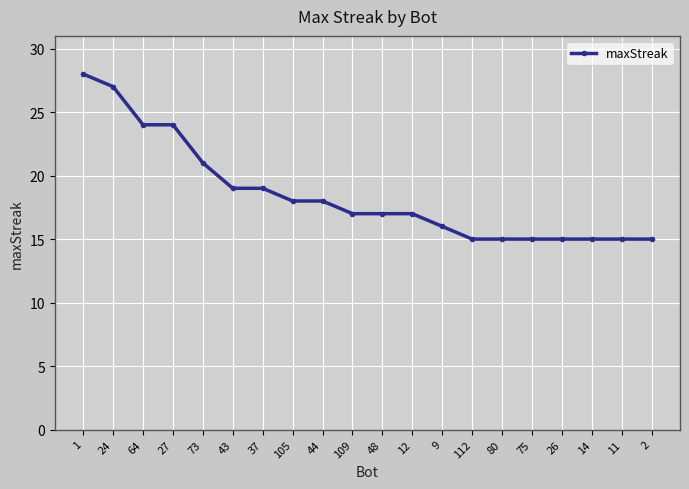

Is it true that the value at 11 is 15?

True